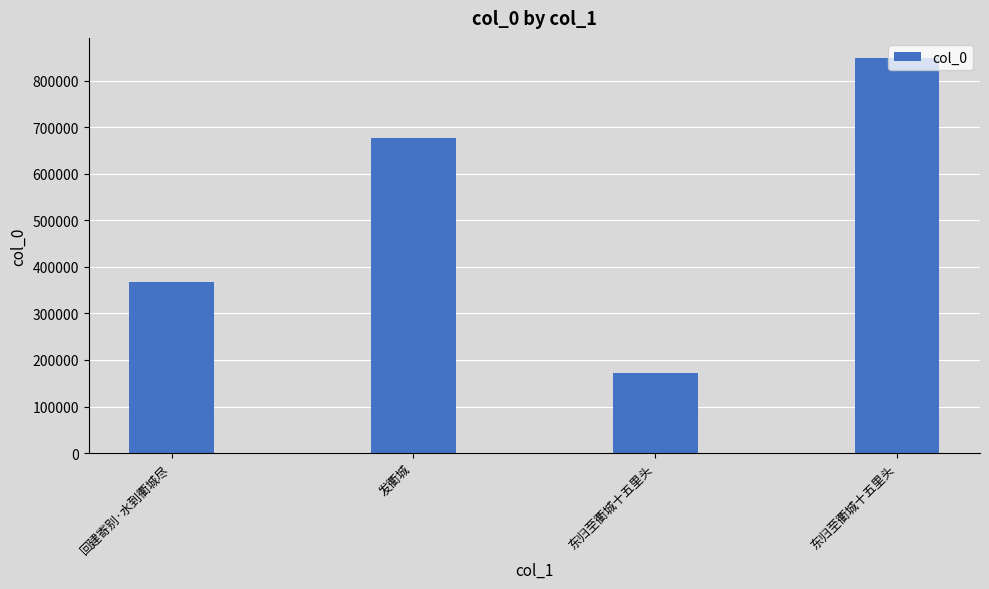

At which label is the value closest to 510523?

回建寄别·水到衢城尽